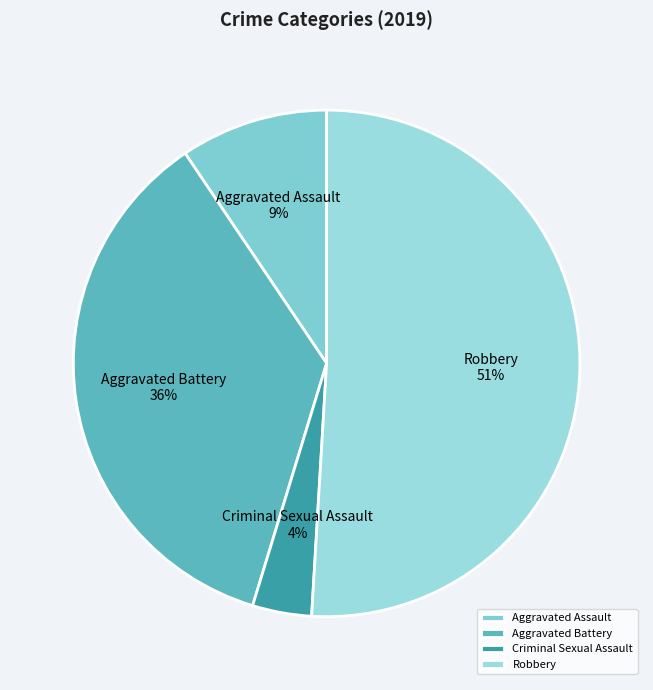

Which category has the biggest portion of the pie?

Robbery